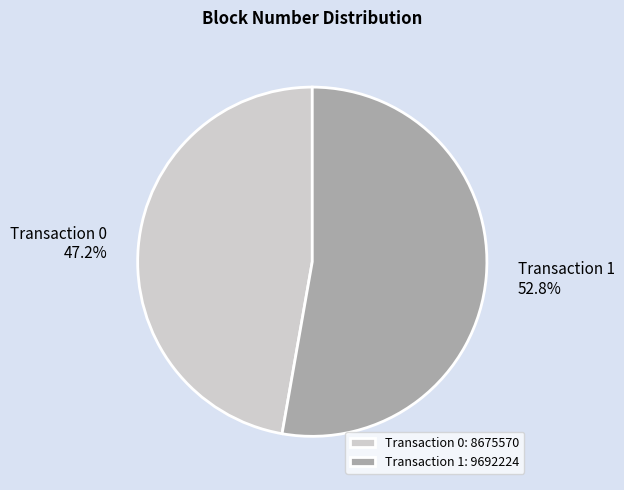

Rank the categories by value from highest to lowest.

Transaction 1: 9692224, Transaction 0: 8675570